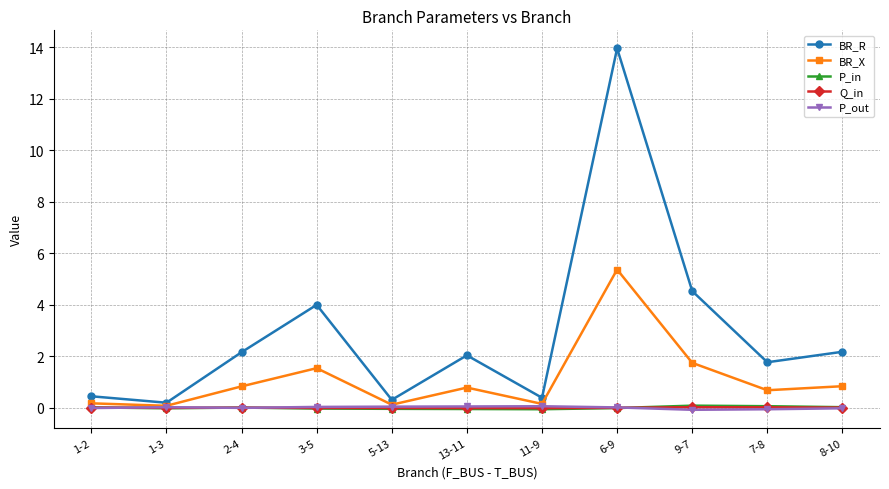

Which label corresponds to the largest value in the chart?

6-9